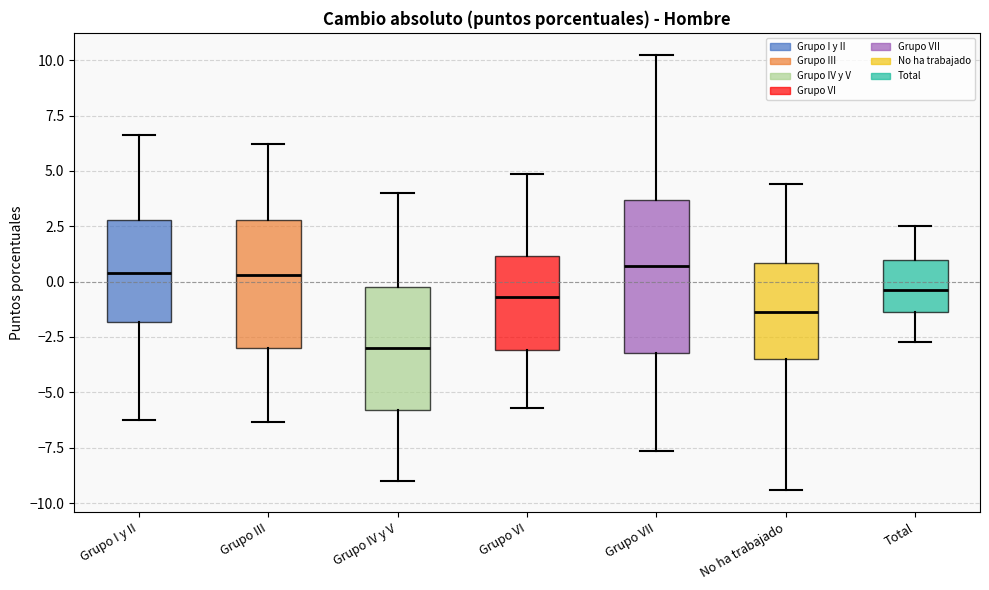

Reading left to right, transcribe this box plot: for each box, give where its median line is, the range the box spans, and where its two whiskers end, as read against the y-axis. The values are not printed on the chart, so give them approximately, as read against the axis.

Grupo I y II: median 0.5, box -2.0 to 3.0, whiskers -6.0 to 6.5
Grupo III: median 0.5, box -3.0 to 3.0, whiskers -6.5 to 6.0
Grupo IV y V: median -3.0, box -6.0 to 0.0, whiskers -9.0 to 4.0
Grupo VI: median -0.5, box -3.0 to 1.0, whiskers -5.5 to 5.0
Grupo VII: median 0.5, box -3.0 to 3.5, whiskers -7.5 to 10.0
No ha trabajado: median -1.5, box -3.5 to 1.0, whiskers -9.5 to 4.5
Total: median -0.5, box -1.5 to 1.0, whiskers -2.5 to 2.5